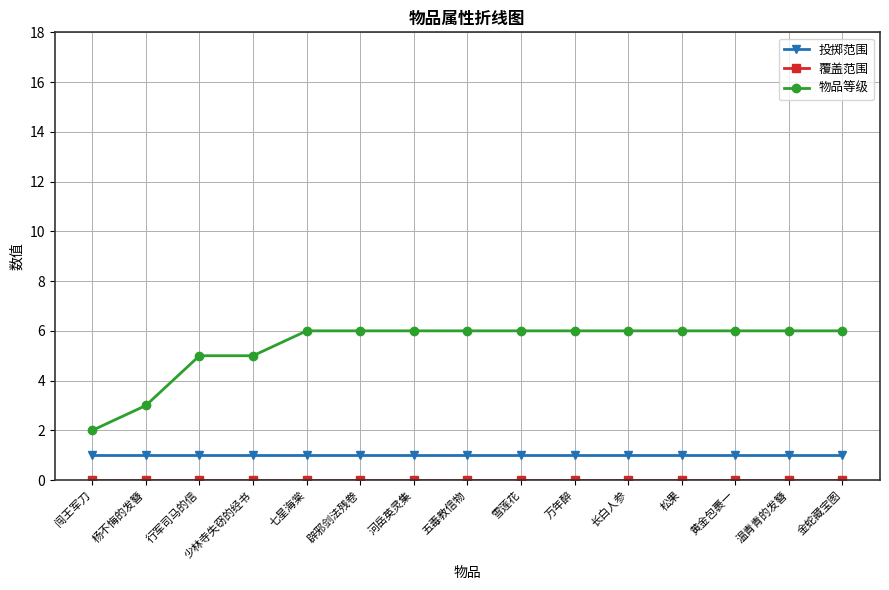

What is the difference between the second highest and minimum values in the 物品等级 series?

4